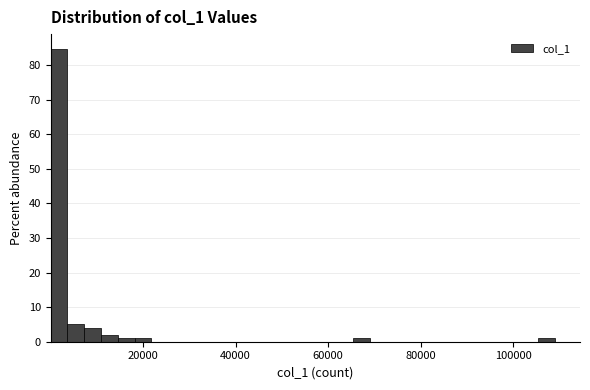

Read against the x-axis, roughly where is the centre of the tallest bar?

2000